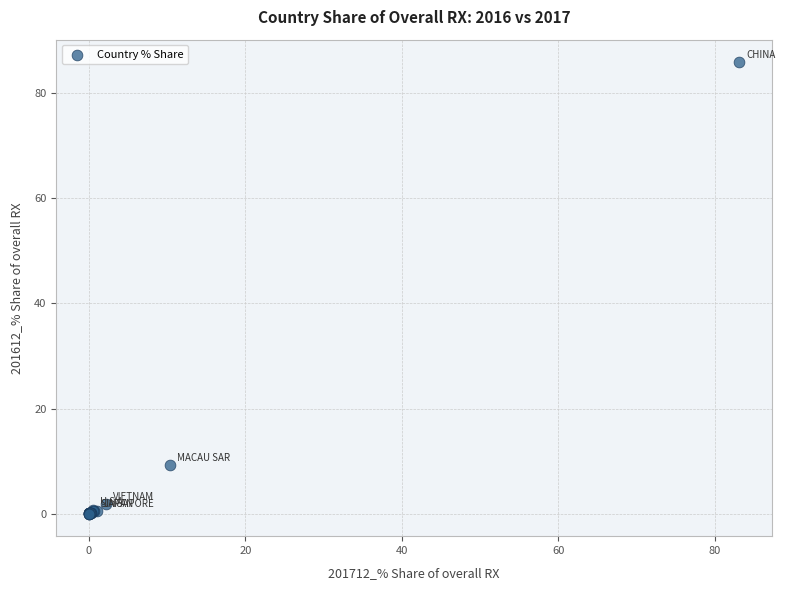

What Y value in the scatter plot is closest to 42?

9.2